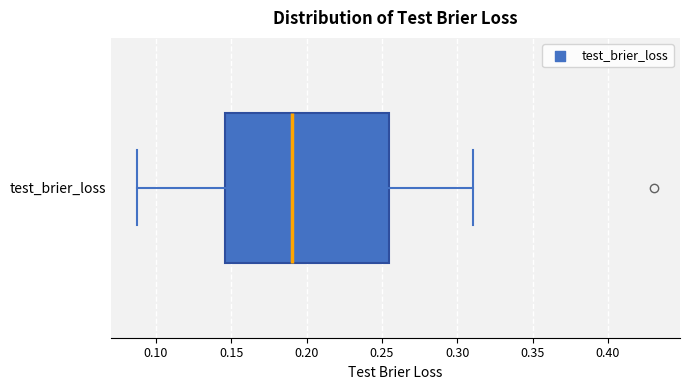

Read this box plot against the x-axis: the position of the median line, the range covered by the box, and the ends of both whiskers. The values are not printed on the chart, so give them approximately, as read against the axis.

median 0.190, box 0.145 to 0.255, whiskers 0.090 to 0.310